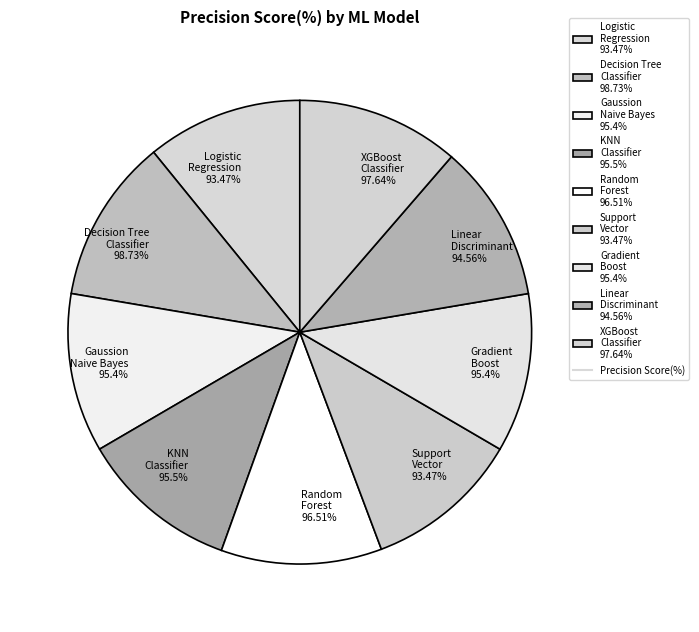

What is the largest slice in the pie chart?

Decision Tree Classifier